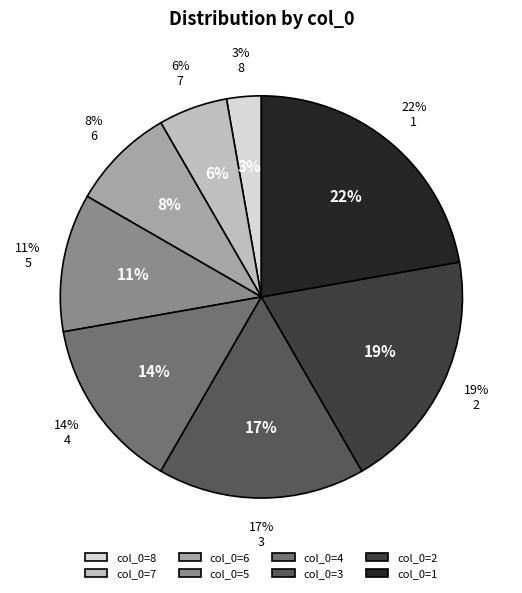

Does 7 represent more than half of the total?

No